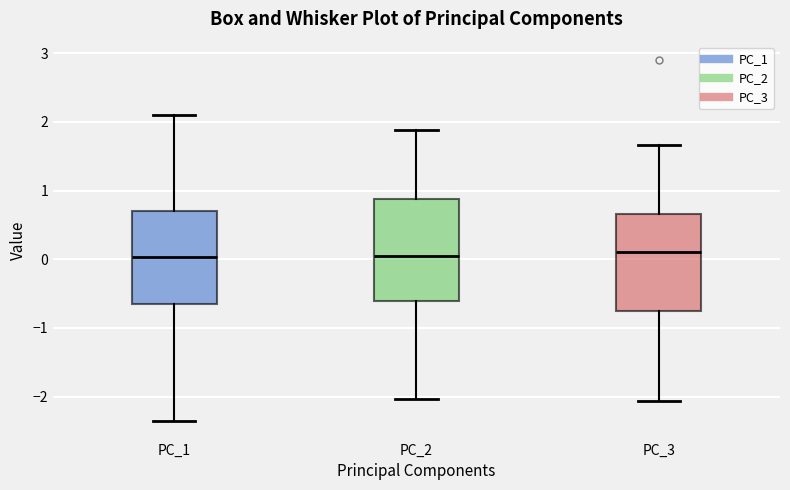

Reading left to right, transcribe this box plot: for each box, give where its median line is, the range the box spans, and where its two whiskers end, as read against the y-axis. The values are not printed on the chart, so give them approximately, as read against the axis.

PC_1: median 0.0, box -0.7 to 0.7, whiskers -2.4 to 2.1
PC_2: median 0.0, box -0.6 to 0.9, whiskers -2.0 to 1.9
PC_3: median 0.1, box -0.8 to 0.7, whiskers -2.1 to 1.7